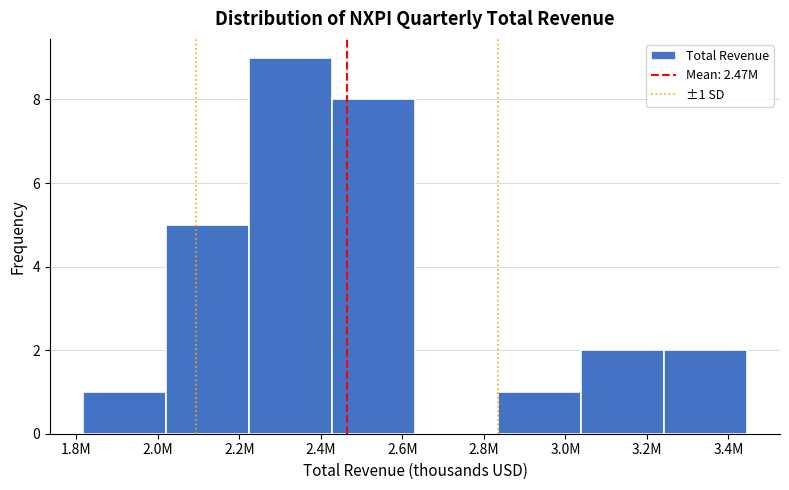

Reading right to left, what are all the values shown in this chart?

3.4M=2	3.2M=2	3.0M=1	2.8M=0	2.6M=8	2.4M=9	2.2M=5	2.0M=1